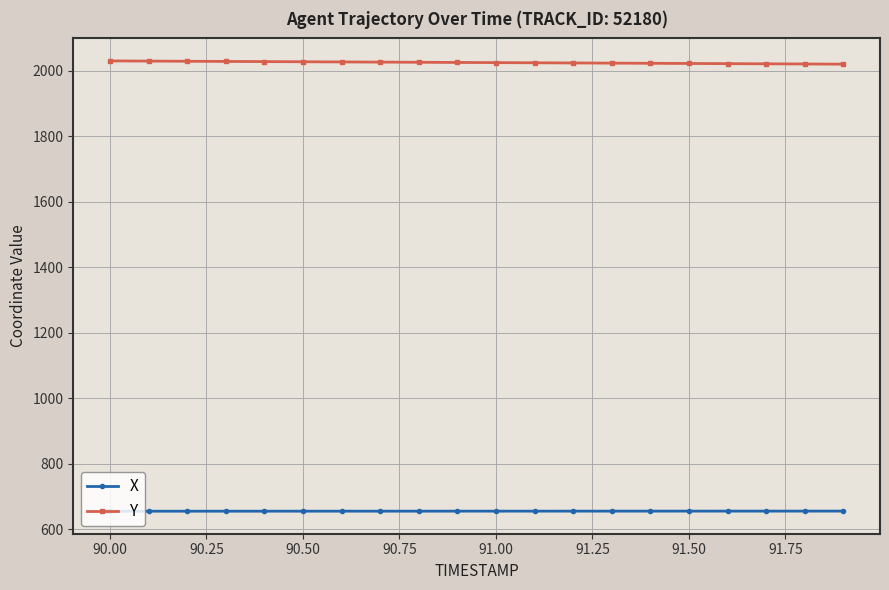

What is the difference between the second highest and minimum values in the X series?

0.3